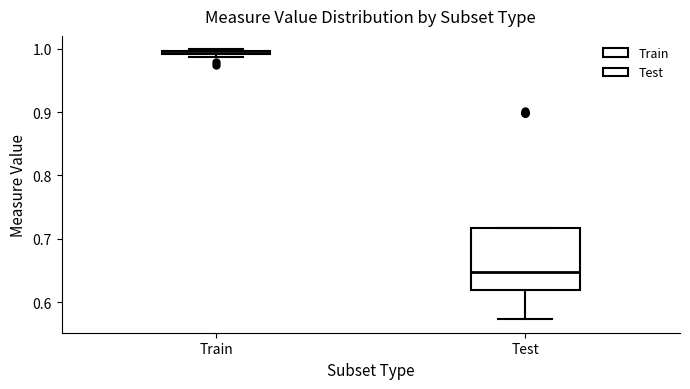

Comparing the boxes themselves (not the whiskers), which one is the tallest?

Test